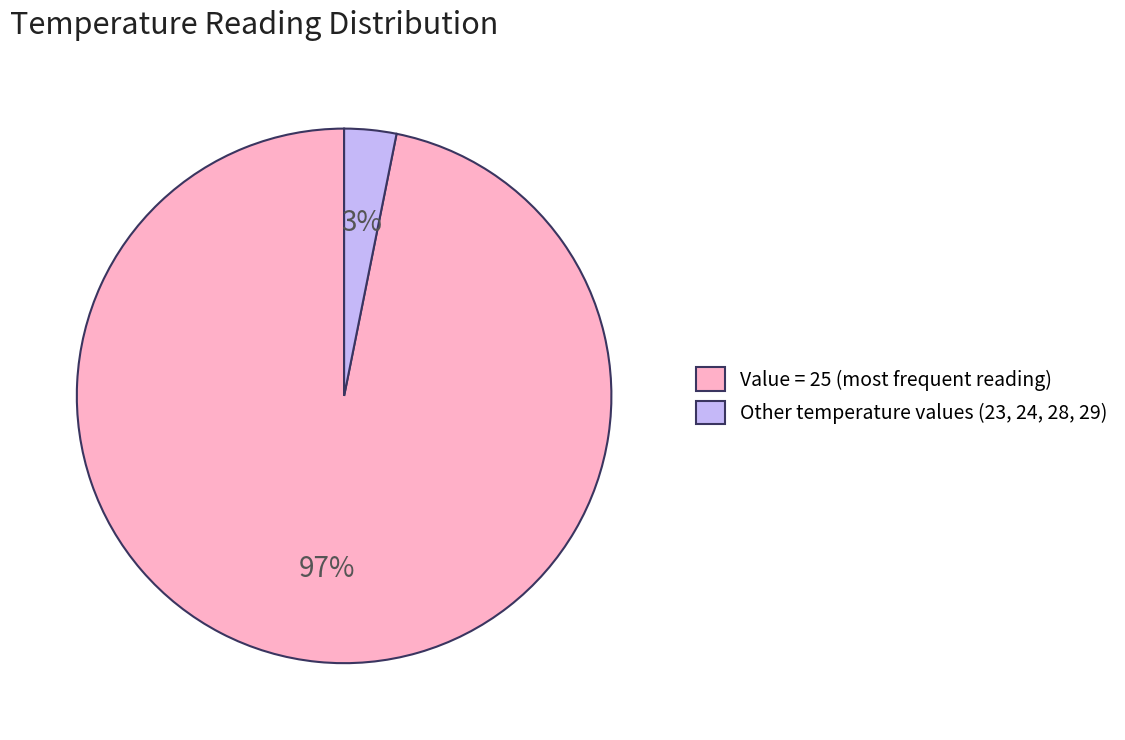

Rank the categories by value from highest to lowest.

Value = 25 (most frequent reading), Other temperature values (23, 24, 28, 29)